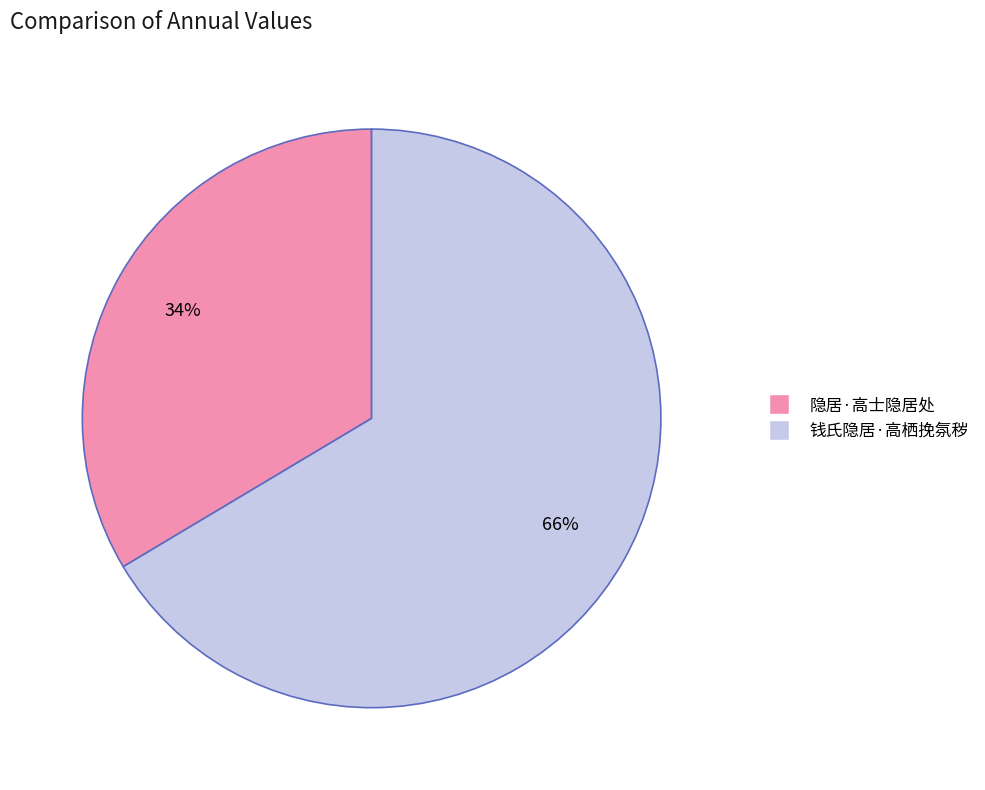

Is there any slice that represents more than half of the pie?

Yes